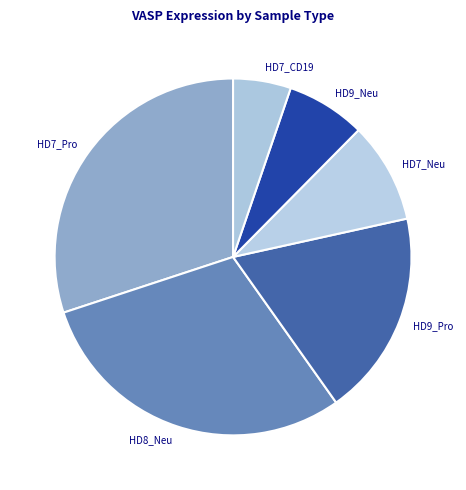

Between HD7_Neu and HD7_CD19, which is larger?

HD7_Neu